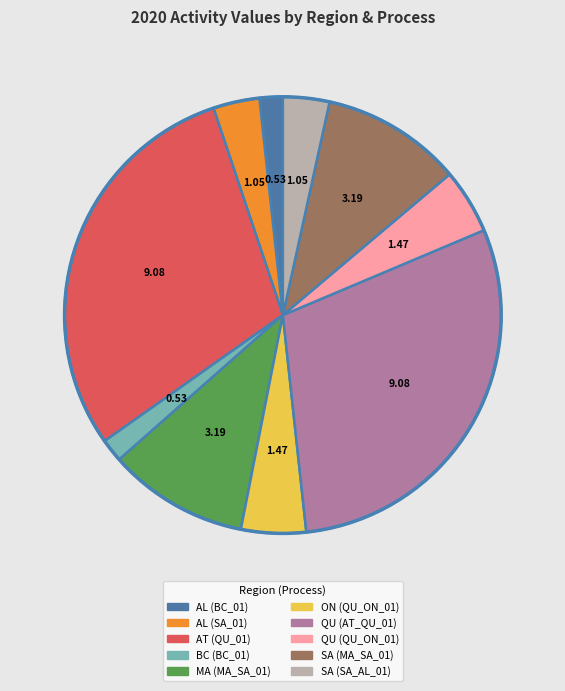

What is the ratio of the value at ON (QU_ON_01) to the value at AL (SA_01)?

1.4